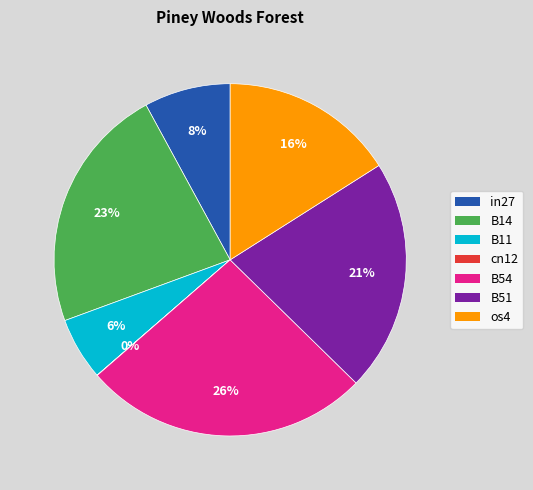

Which has a higher value, B14 or B54?

B54